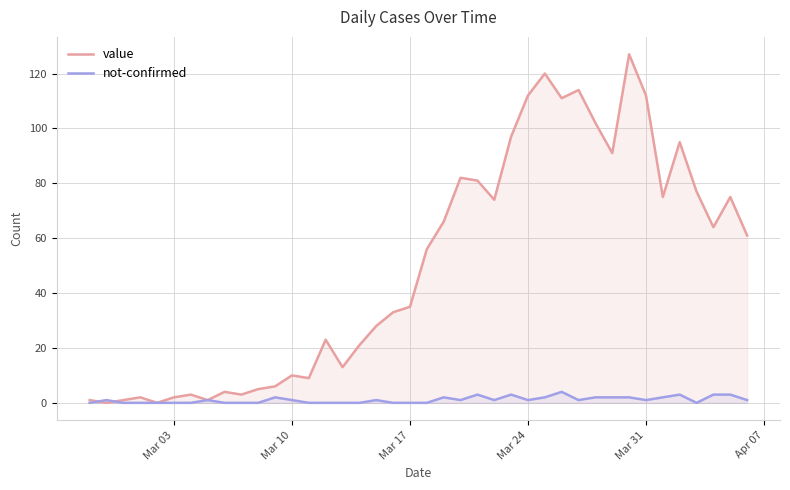

Which series has the largest total across all categories?

value